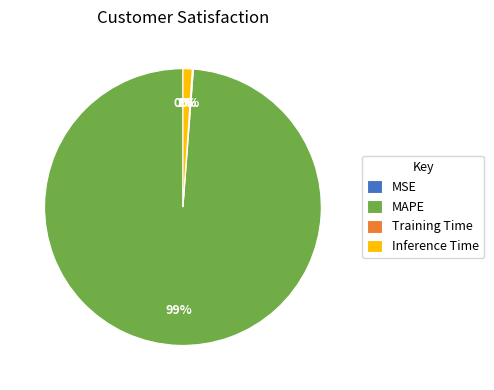

To the nearest percent, what is the average slice percentage?

25%